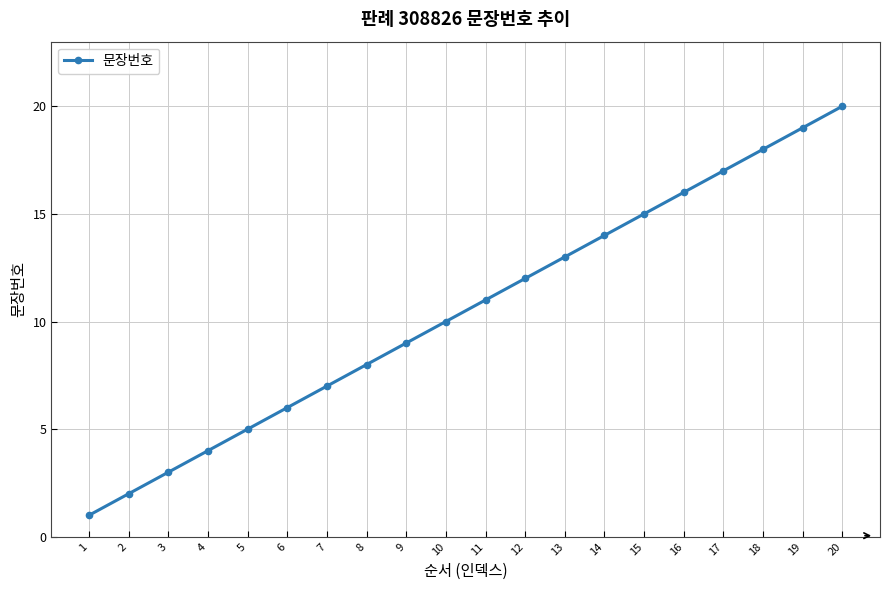

Does the chart have visible grid lines?

Yes